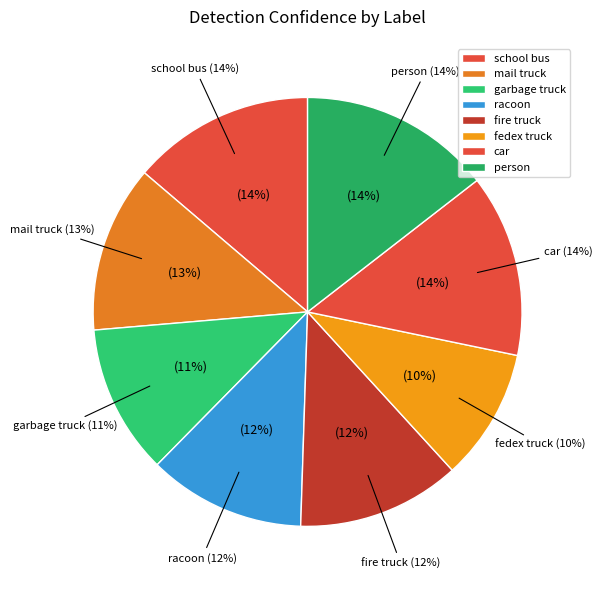

To the nearest percent, what portion does garbage truck represent?

11%